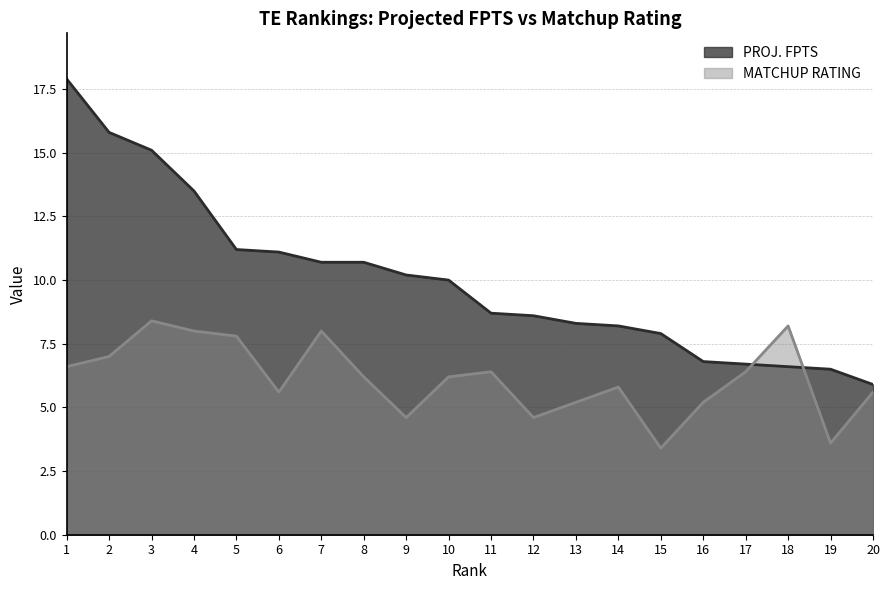

Between 1 and 6, which is larger?

1